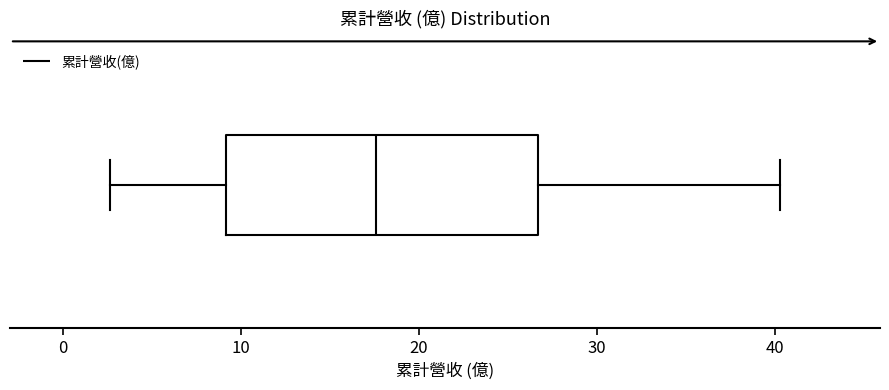

Read this box plot against the x-axis: the position of the median line, the range covered by the box, and the ends of both whiskers. The values are not printed on the chart, so give them approximately, as read against the axis.

median 18, box 9 to 27, whiskers 3 to 40